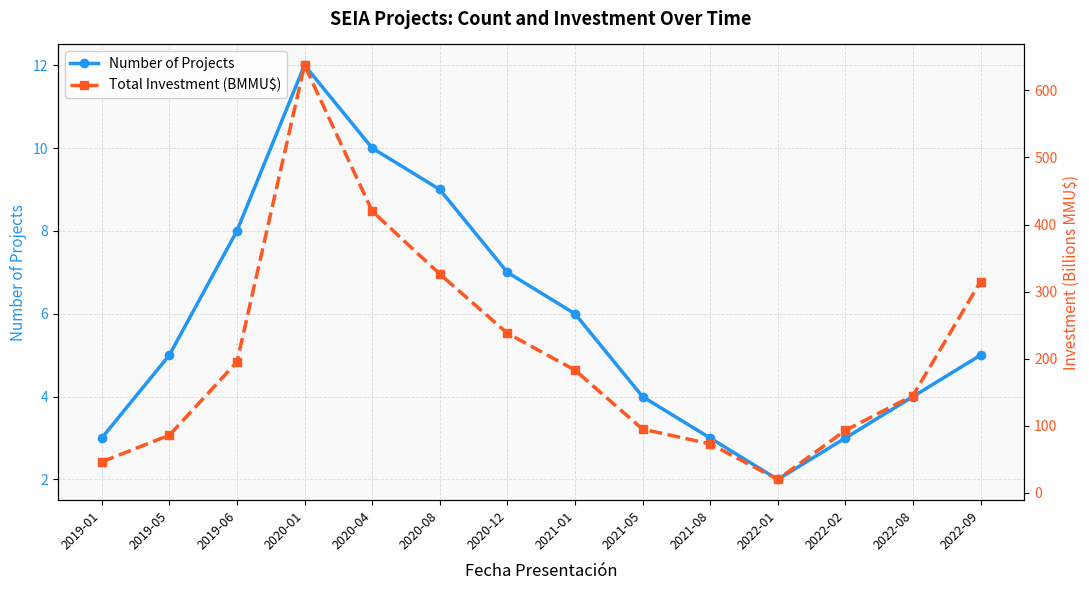

What is the difference between the Number of Projects values at 2022-02 and 2022-08?

1